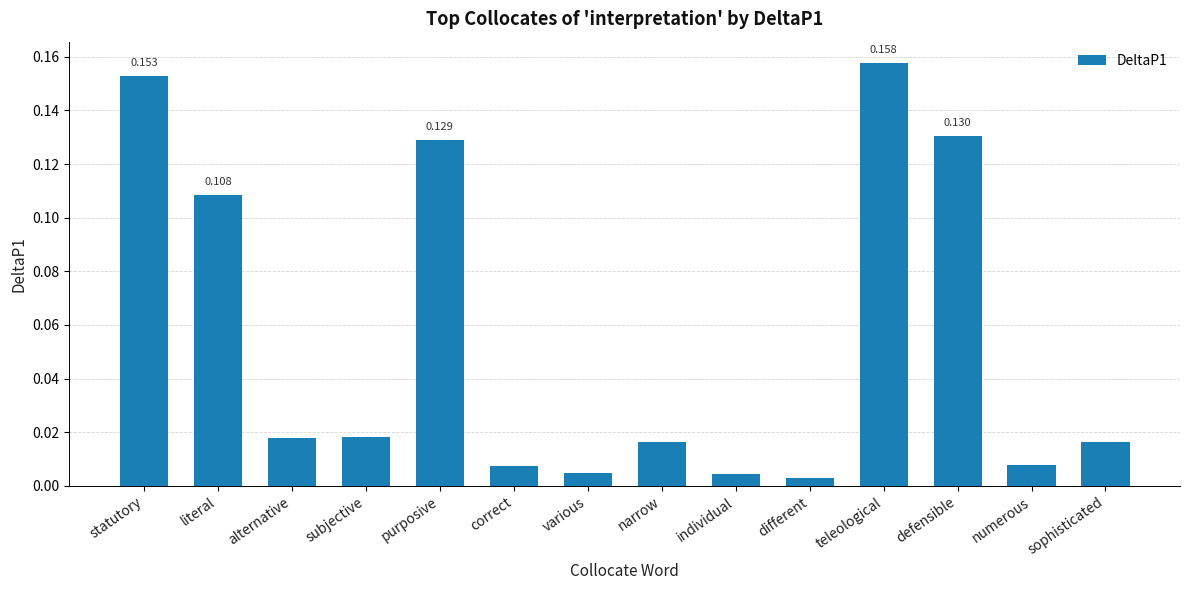

Between subjective and teleological, which is larger?

teleological